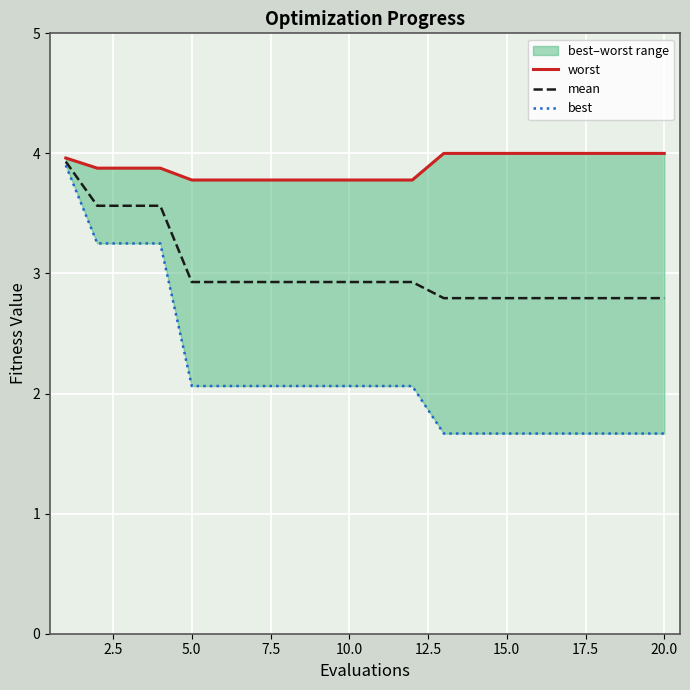

What is the value of the worst point at the 13th from the left?

4.0